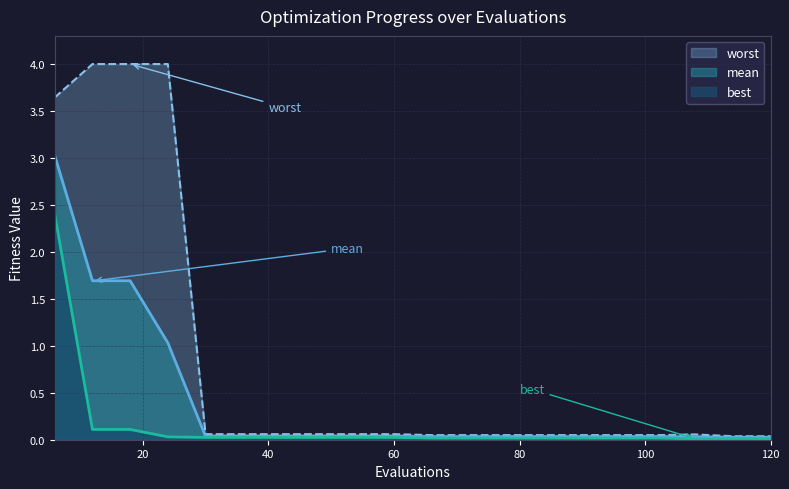

What are all the series names shown in the legend?

mean, best, worst